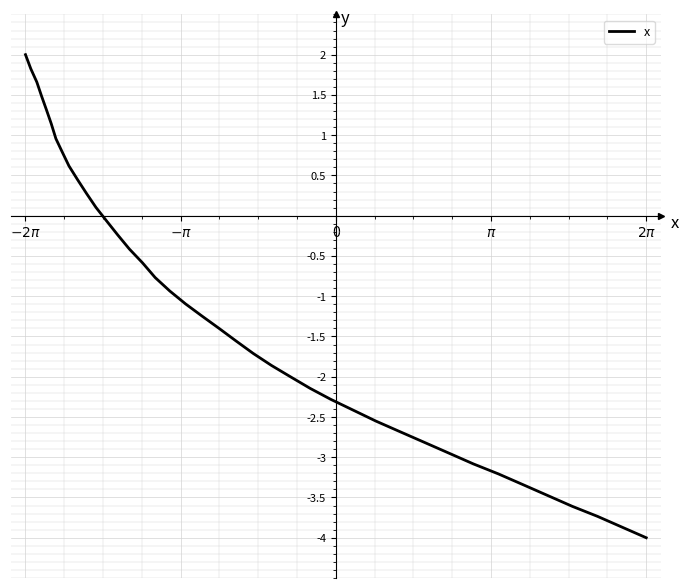

What is the smallest value displayed?

-4.0